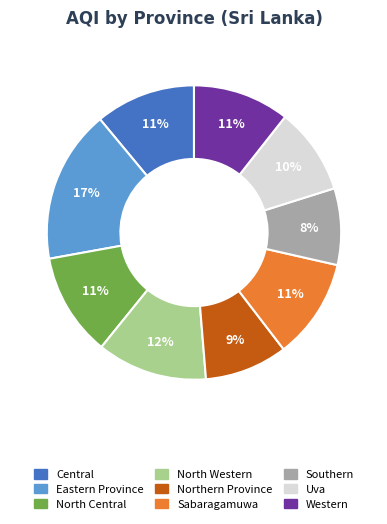

The North Western slice represents 12% of the pie. True or false?

True